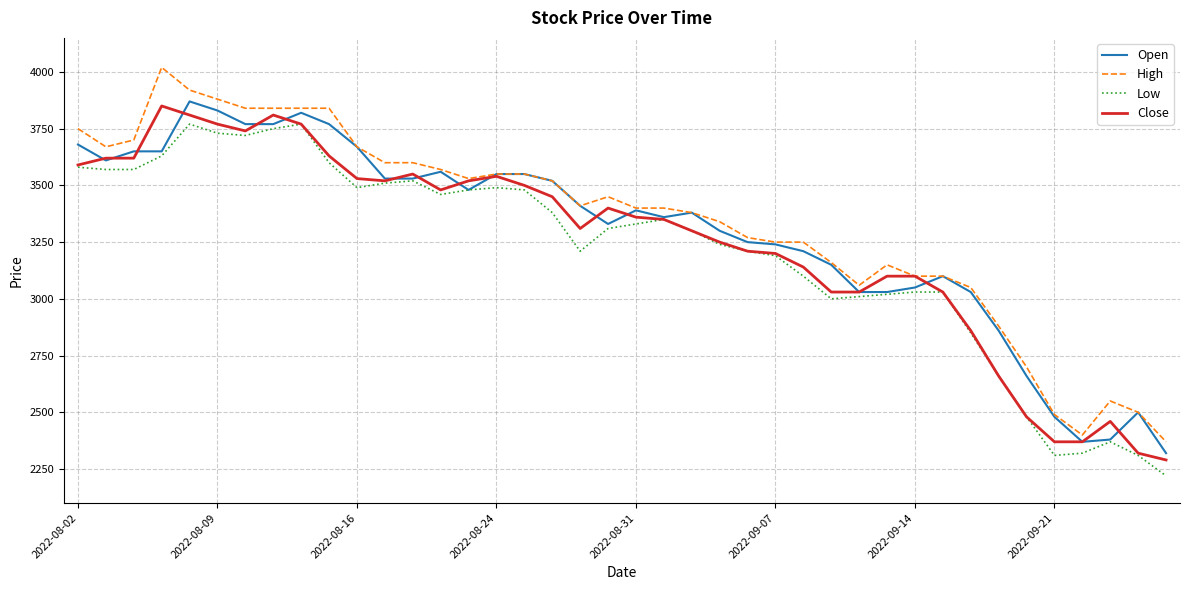

What is the lowest value of the Close series?

2290